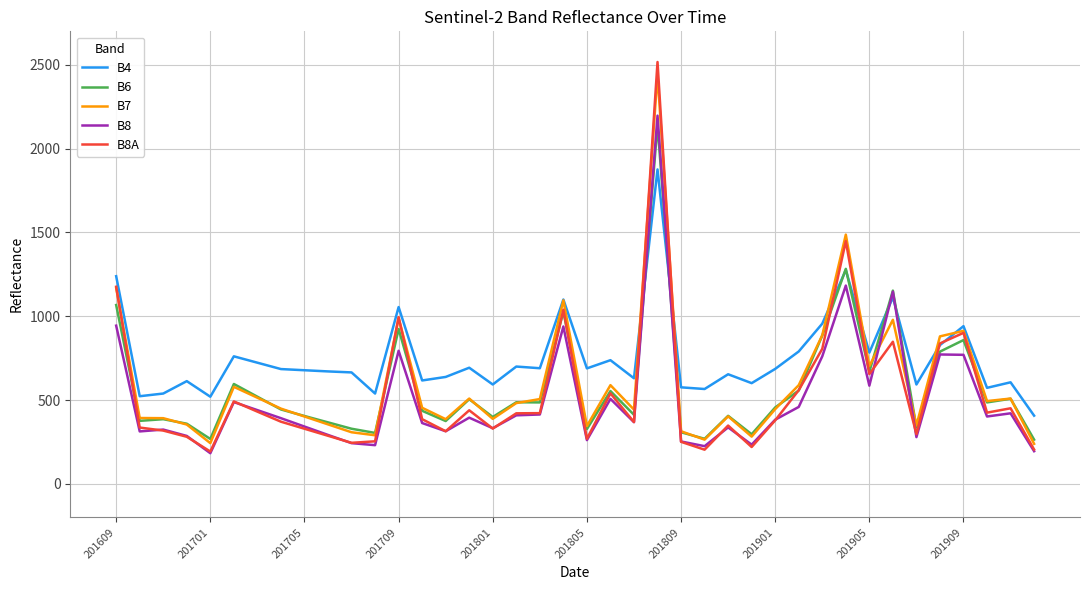

What is the difference between the maximum and minimum values in the B8 series?

2014